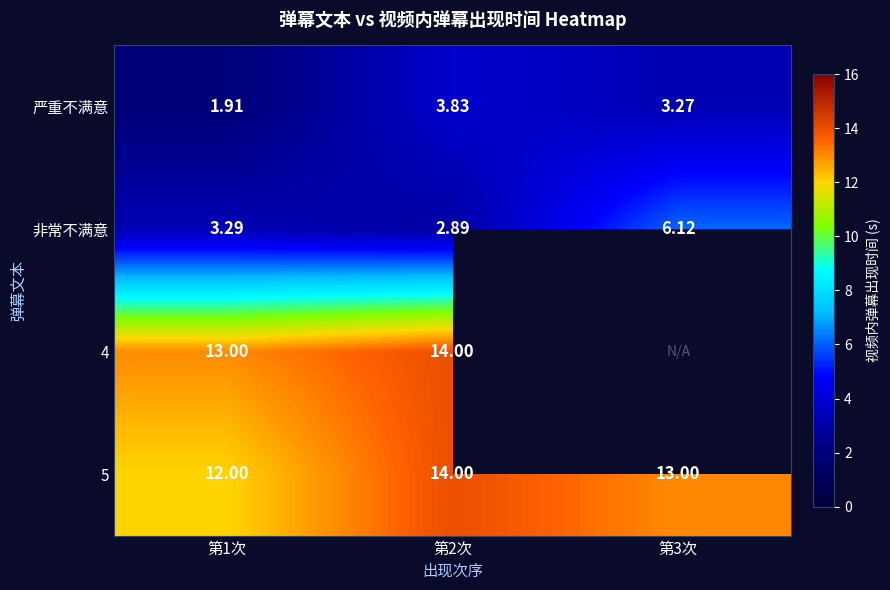

Is the value of 非常不满意 at 第3次 greater than the value of 4 at 第1次?

No